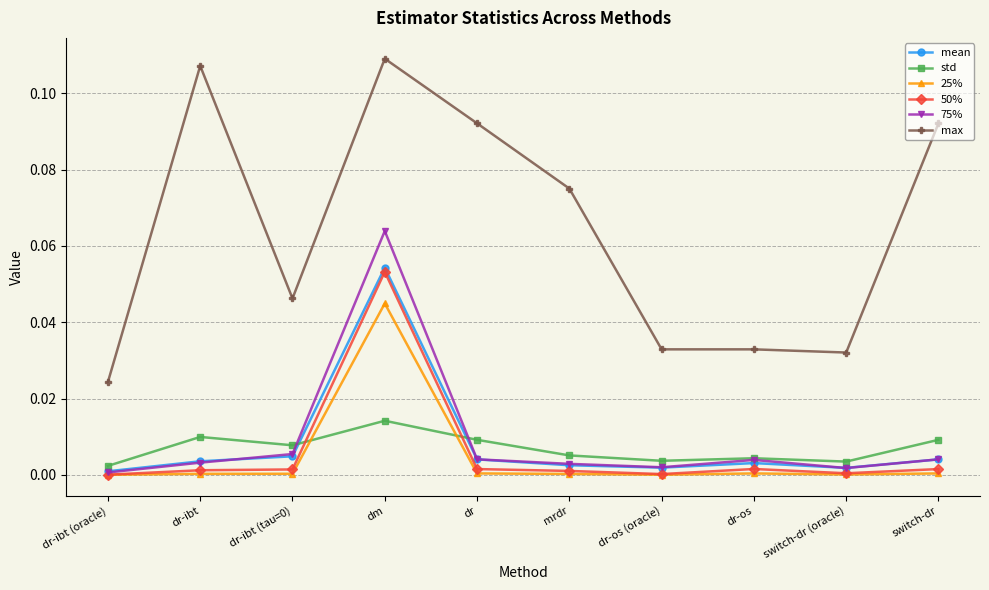

True or false: max has a value of 0.0 at dr-ibt (tau=0).

True